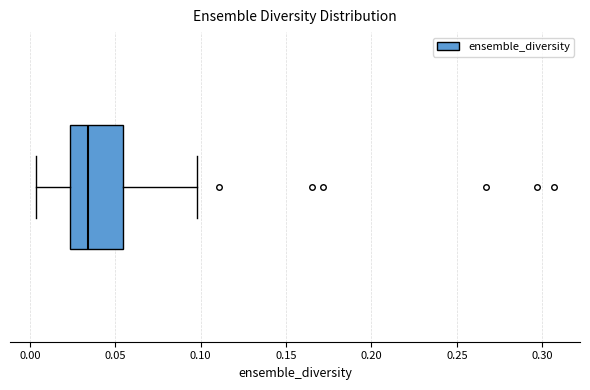

Read this box plot against the x-axis: the position of the median line, the range covered by the box, and the ends of both whiskers. The values are not printed on the chart, so give them approximately, as read against the axis.

median 0.035, box 0.025 to 0.055, whiskers 0.005 to 0.100